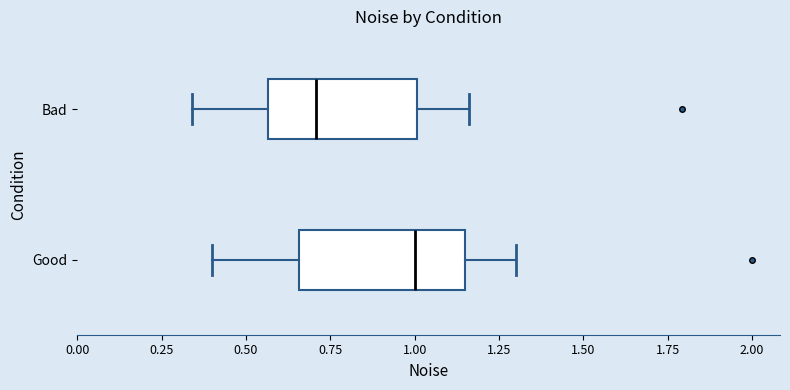

Comparing the boxes themselves (not the whiskers), which one is the widest?

Good